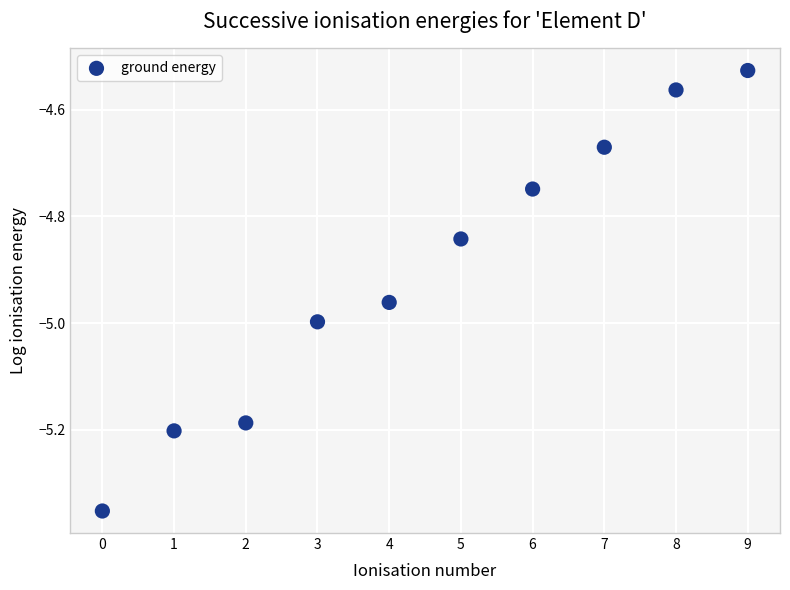

What is the average Y value?

-4.9